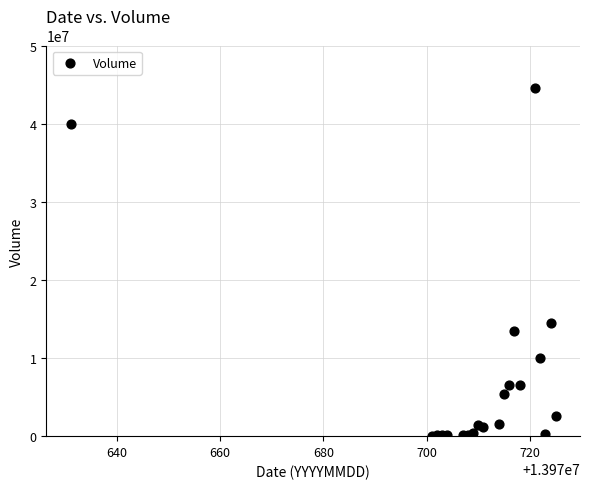

What Y value in the scatter plot is closest to 22283527?

14532275